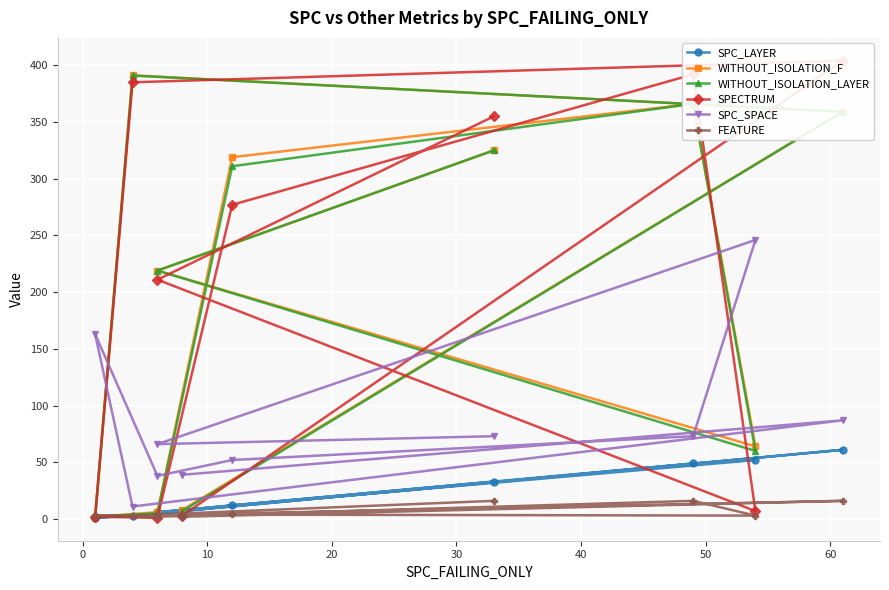

Rank the series by their maximum value, from highest to lowest.

SPECTRUM, WITHOUT_ISOLATION_F, WITHOUT_ISOLATION_LAYER, SPC_SPACE, SPC_LAYER, FEATURE